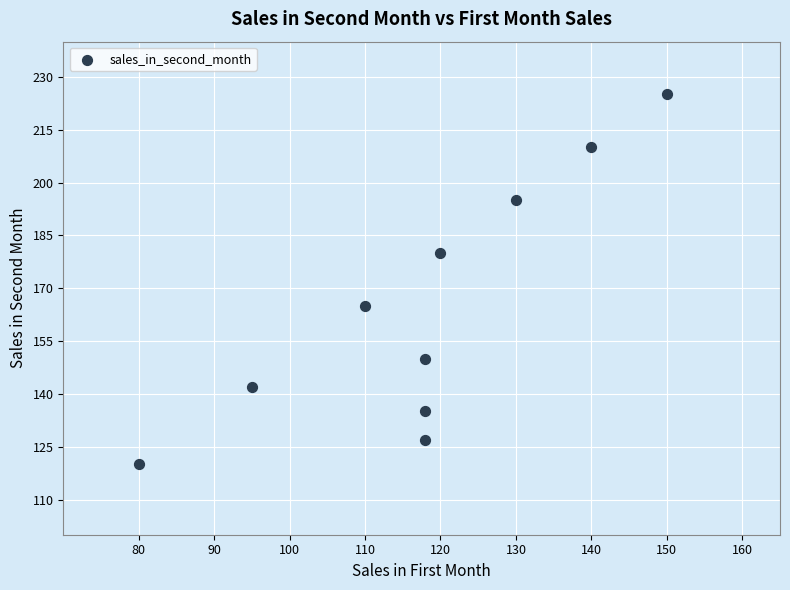

What is the range of X values (max minus min)?

70